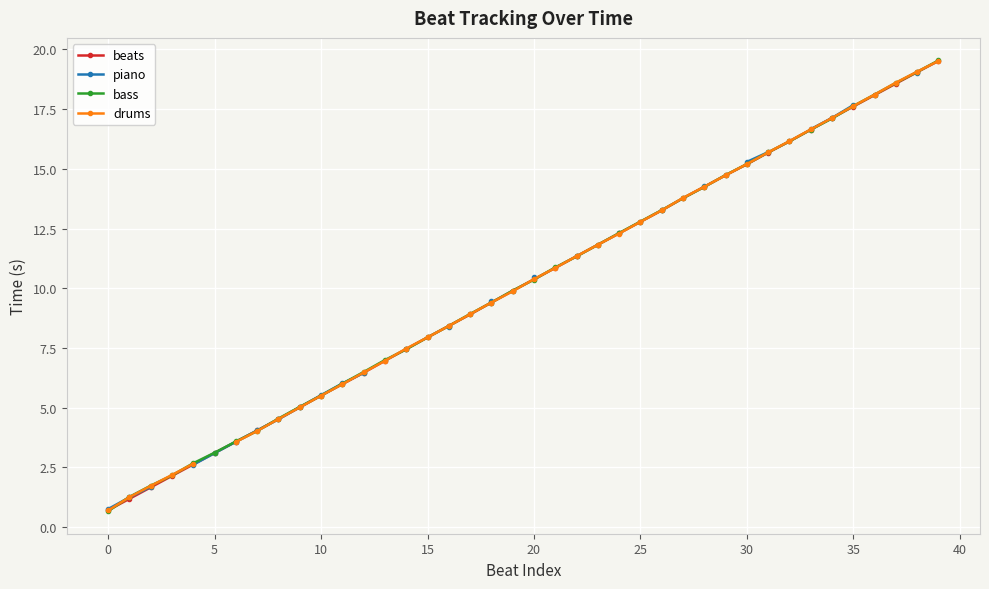

Which series has the largest total across all categories?

bass